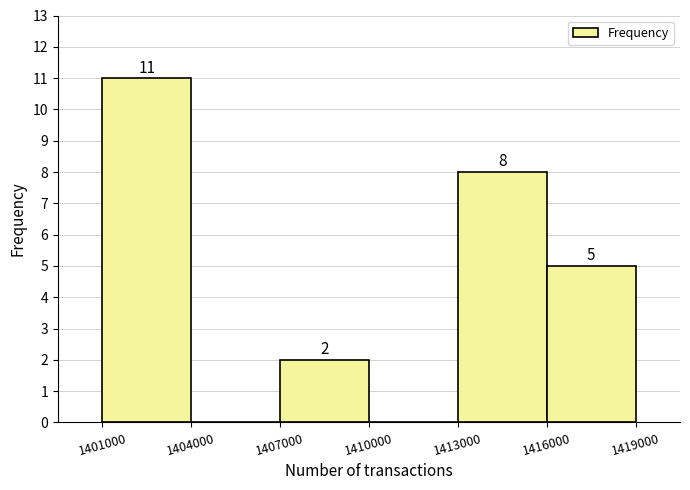

Over which range of the x-axis is the bar tallest?

1401000 to 1404000